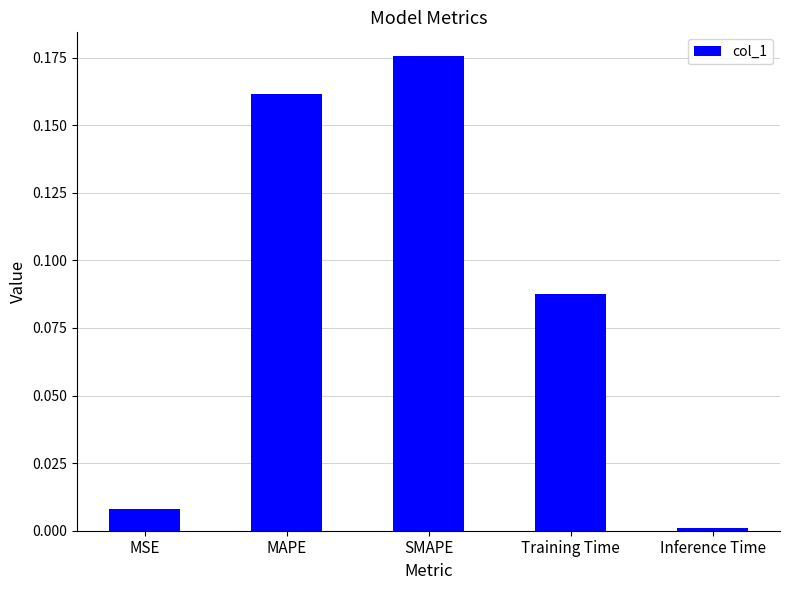

At which label is the value closest to 0?

Inference Time